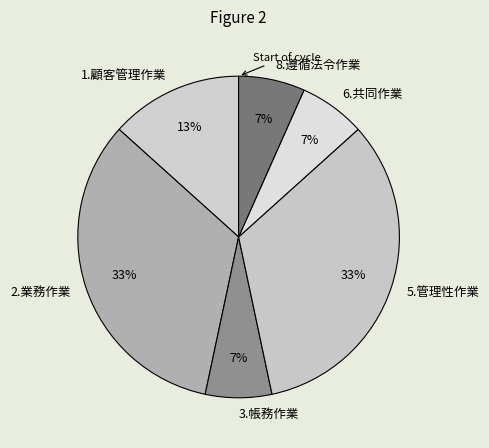

How many slices are in this pie chart?

6